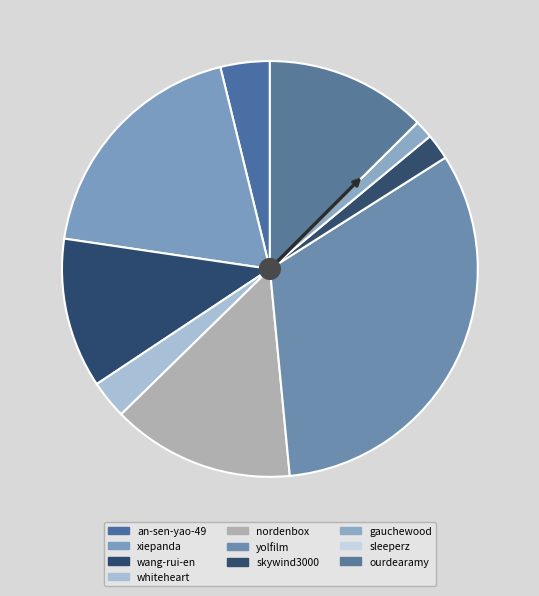

Does wang-rui-en account for over 50% of the chart?

No